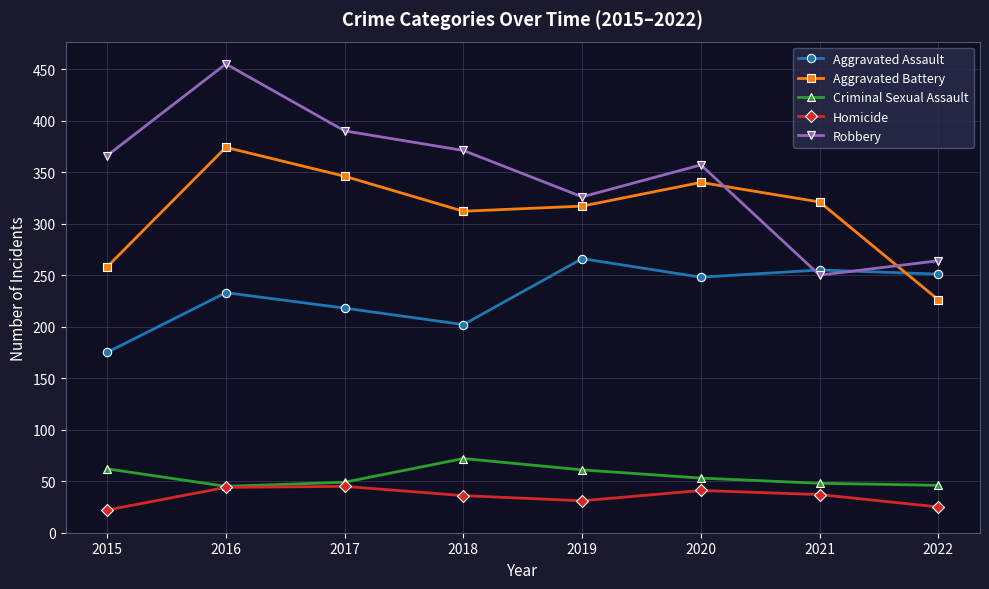

How many values in the Criminal Sexual Assault series are below 53?

4